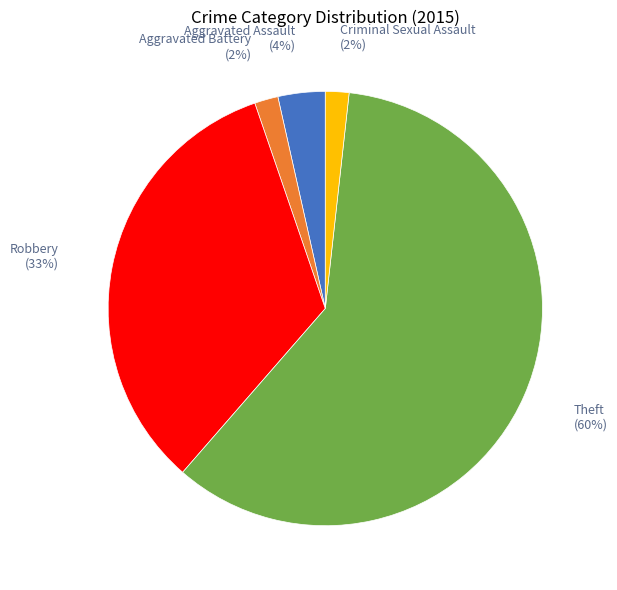

Which has a higher value, Criminal Sexual Assault or Robbery?

Robbery